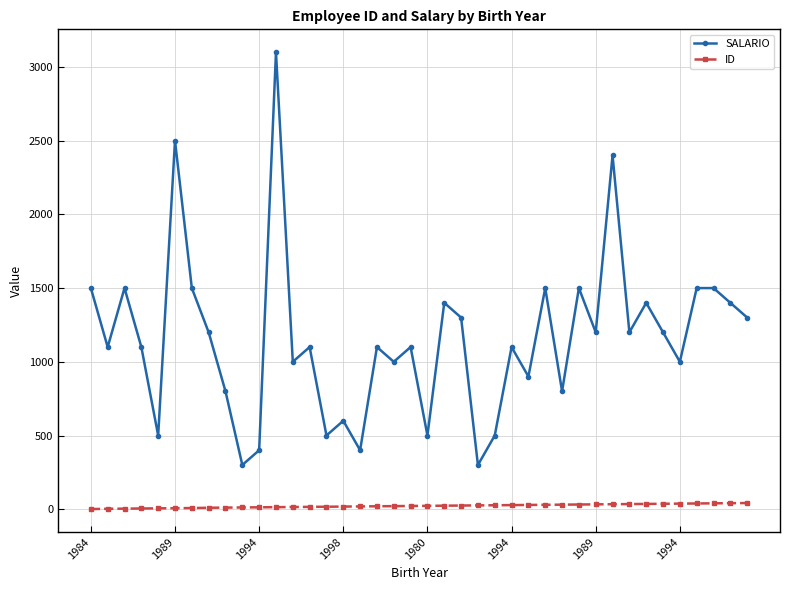

Which series has the widest spread of values?

SALARIO